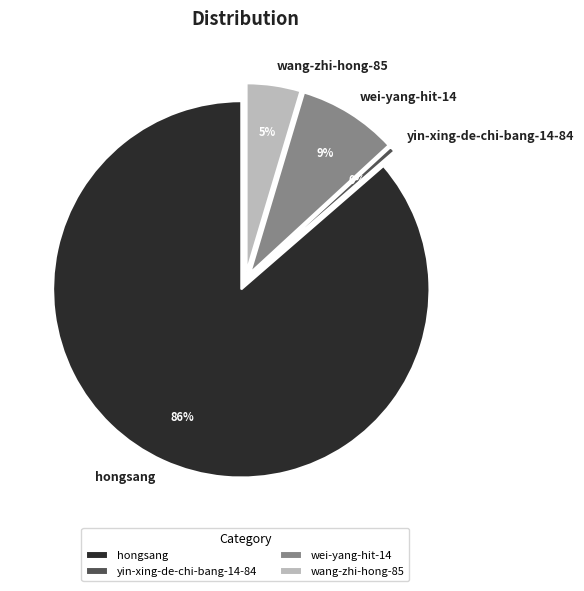

To the nearest percent, what is the difference between the largest and smallest slice percentages?

86%